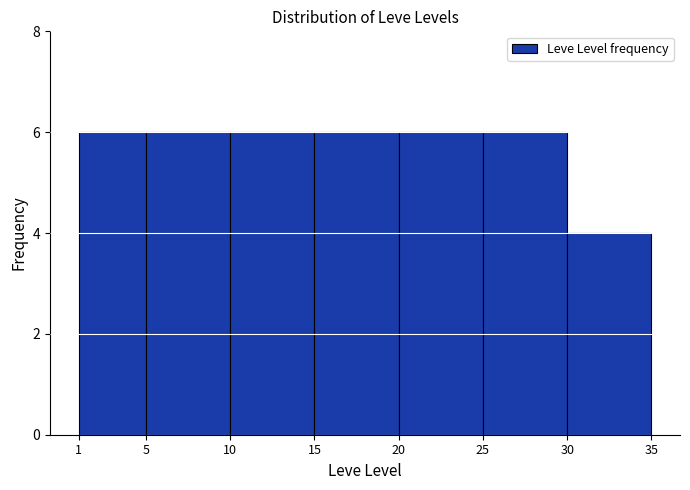

Reading left to right, transcribe this chart: for each bar, give the range it covers on the x-axis and its height. The values are not printed on the chart, so give them approximately, as read against the axis.

1 to 5: 6
5 to 10: 6
10 to 15: 6
15 to 20: 6
20 to 25: 6
25 to 30: 6
30 to 35: 4